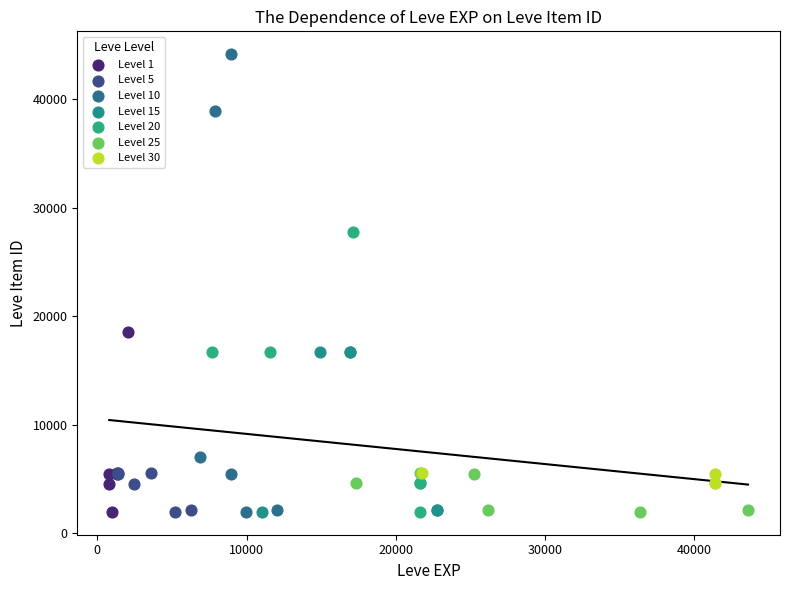

Which series reaches the maximum Y coordinate?

Level 10